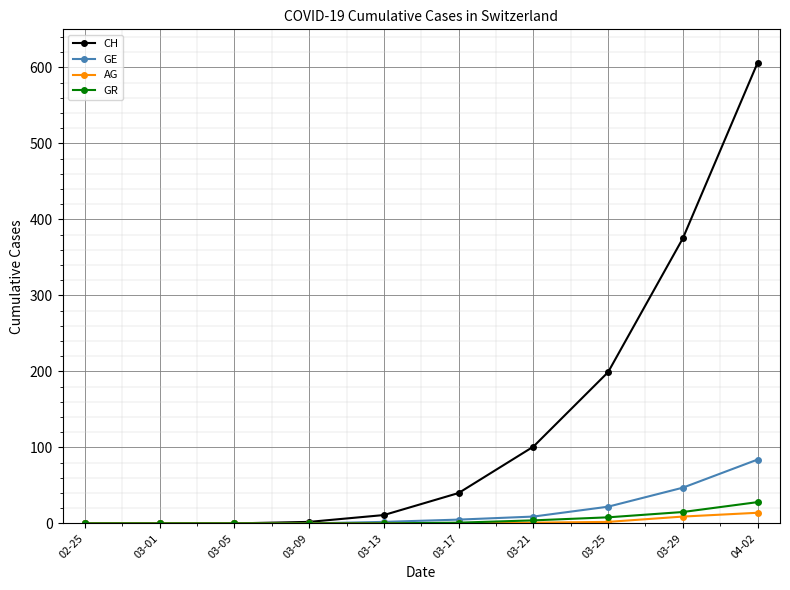

What position from the right is 03-01?

9